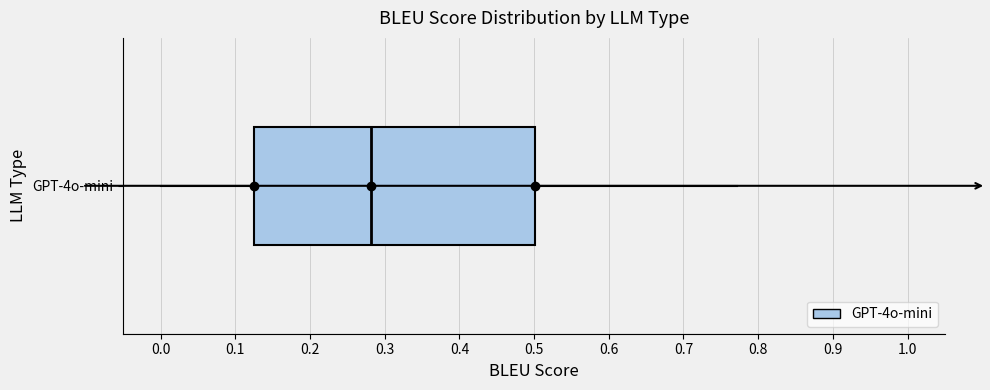

Read this box plot against the x-axis: the position of the median line, the range covered by the box, and the ends of both whiskers. The values are not printed on the chart, so give them approximately, as read against the axis.

median 0.28, box 0.13 to 0.50, whiskers 0.00 to 0.77